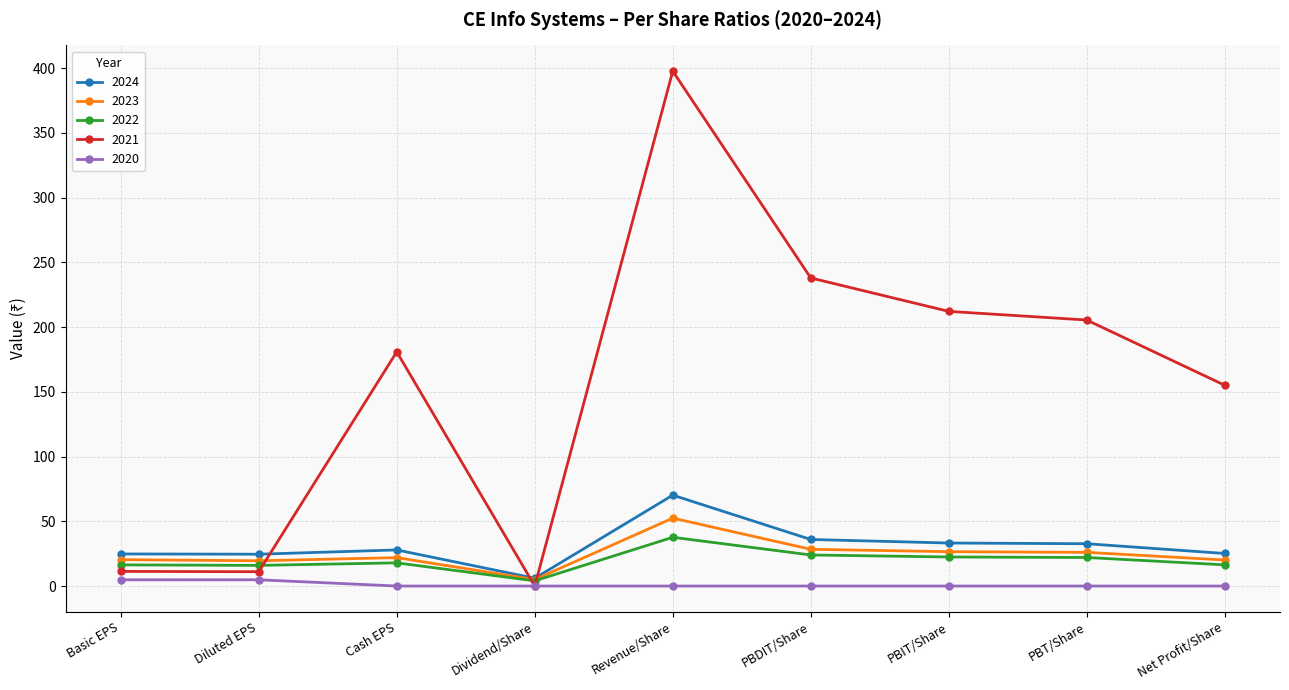

What position from the left is Revenue/Share?

5